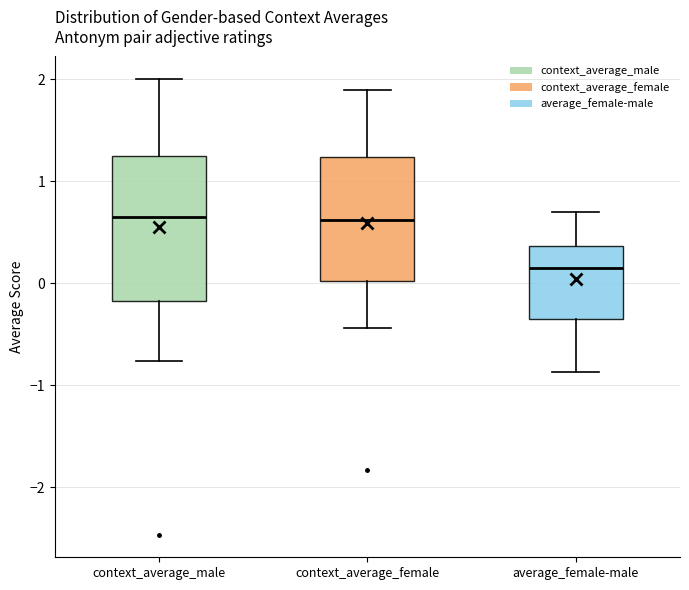

Which box has the lowest median line?

average_female-male